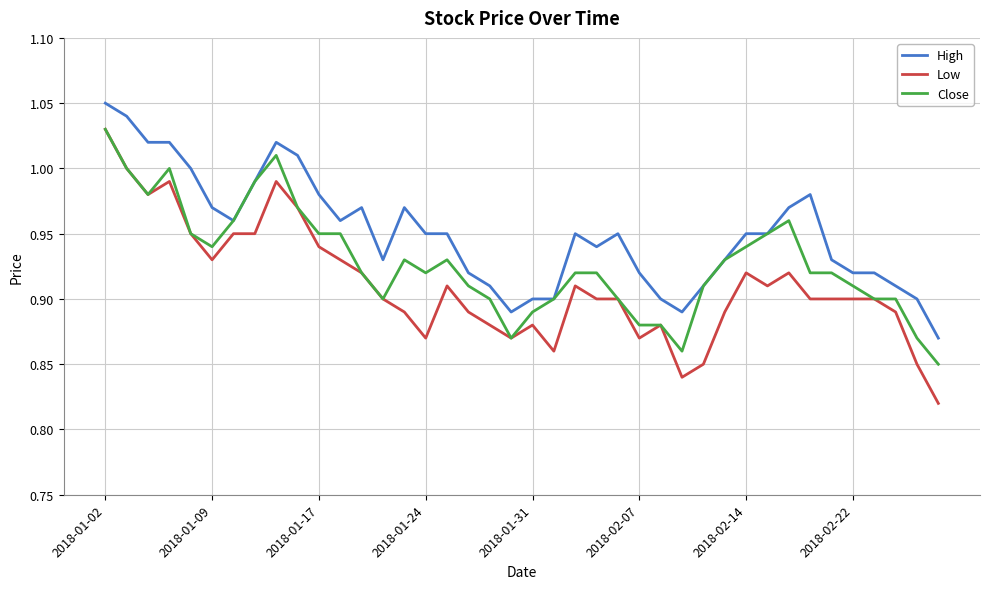

Which series has the widest spread of values?

Low